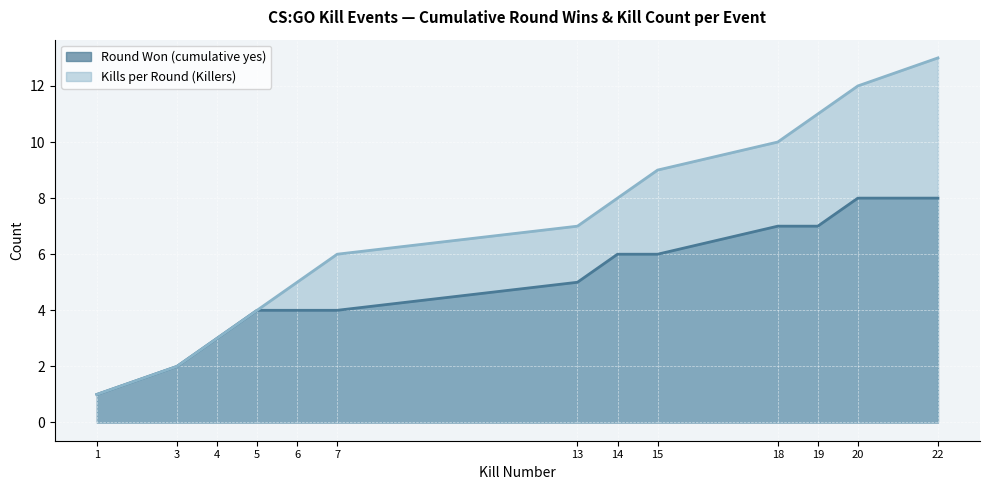

What is the change in value from 1 to 7?

+3